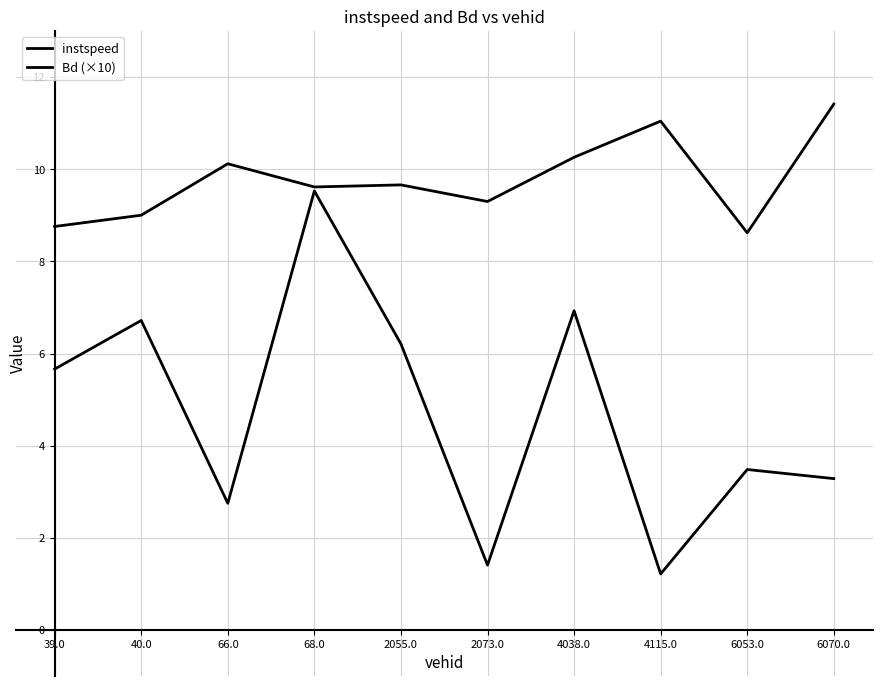

What is the sum of the Bd (×10) values at 4115.0 and 39.0?

6.9